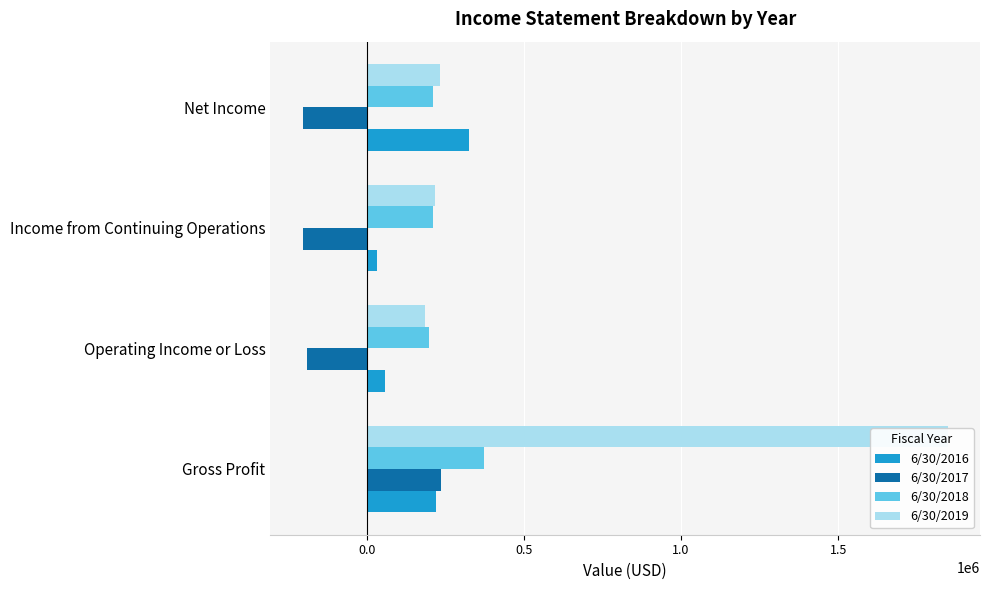

Is it true that 6/30/2018 equals 357253 at Operating Income or Loss?

False